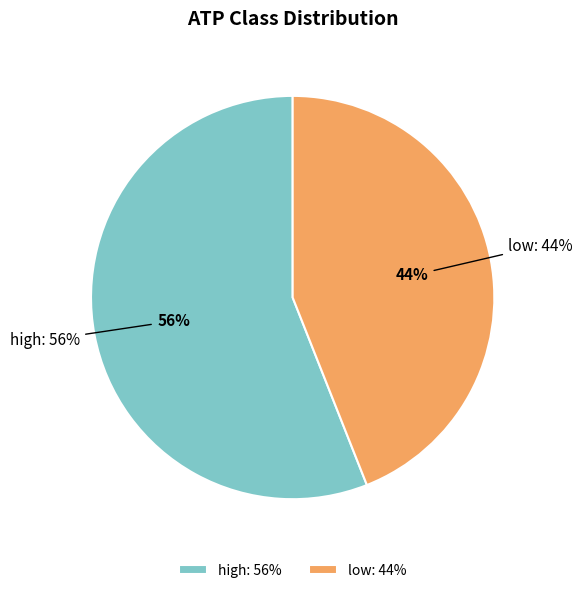

How many slices are in this pie chart?

2